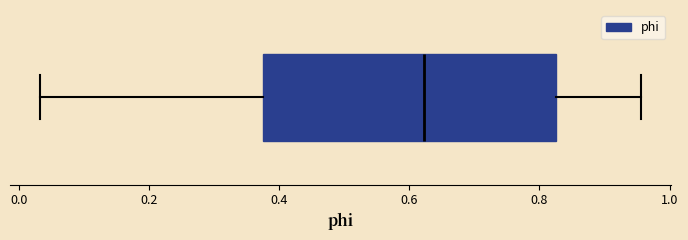

Read this box plot against the x-axis: the position of the median line, the range covered by the box, and the ends of both whiskers. The values are not printed on the chart, so give them approximately, as read against the axis.

median 0.62, box 0.38 to 0.82, whiskers 0.04 to 0.96